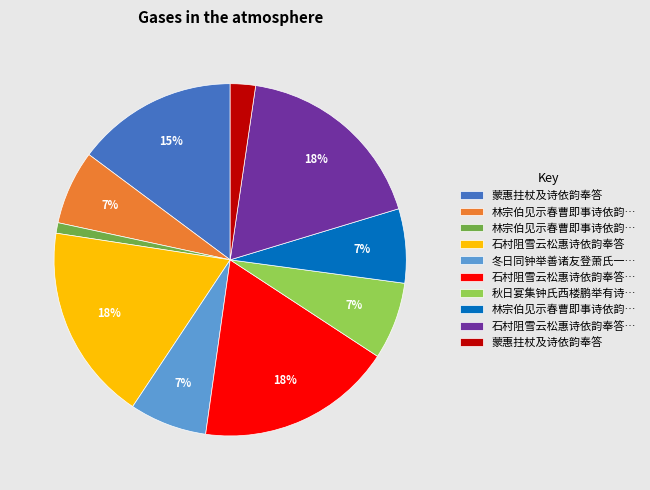

Is there any slice that represents more than half of the pie?

No